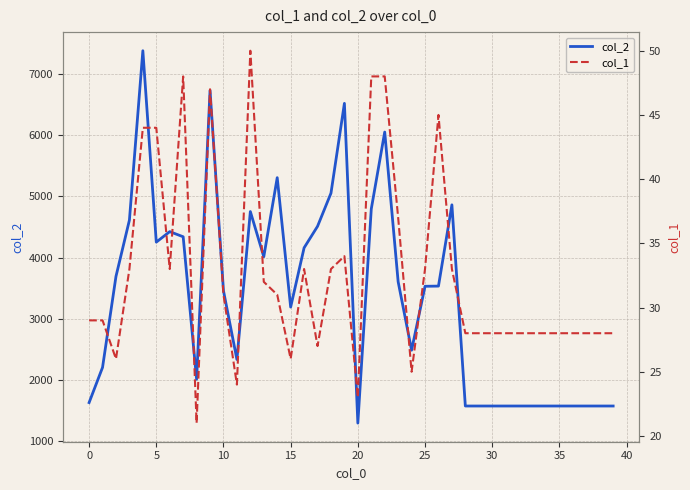

How many categories are shown in the chart?

40